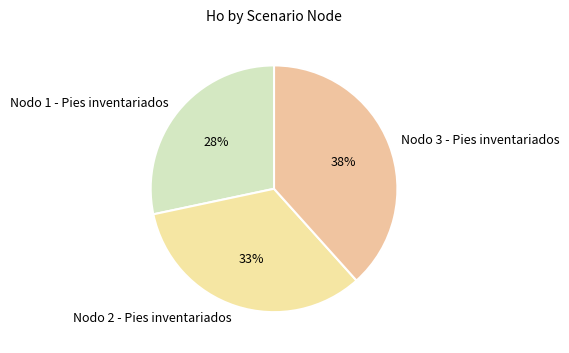

Is it true that Nodo 1 - Pies inventariados is 21% of the pie?

False